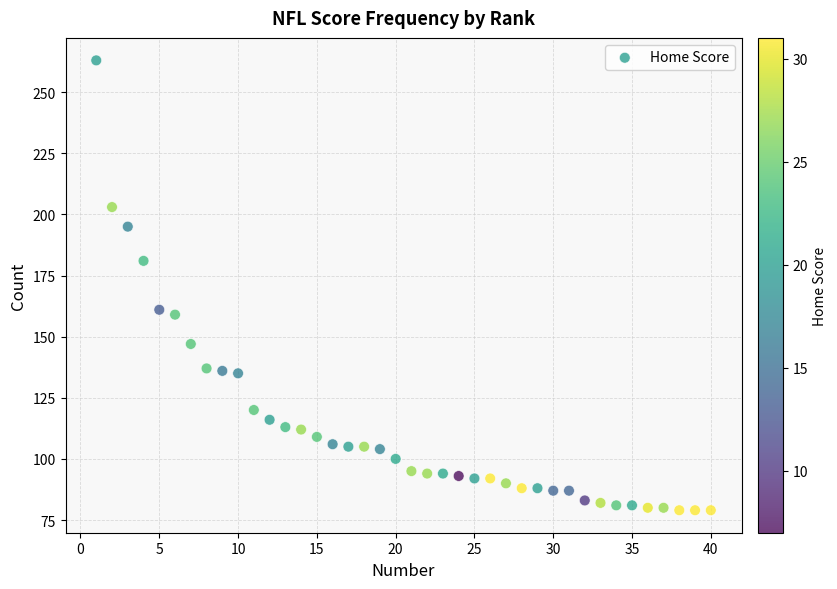

What is the range of X values (max minus min)?

39